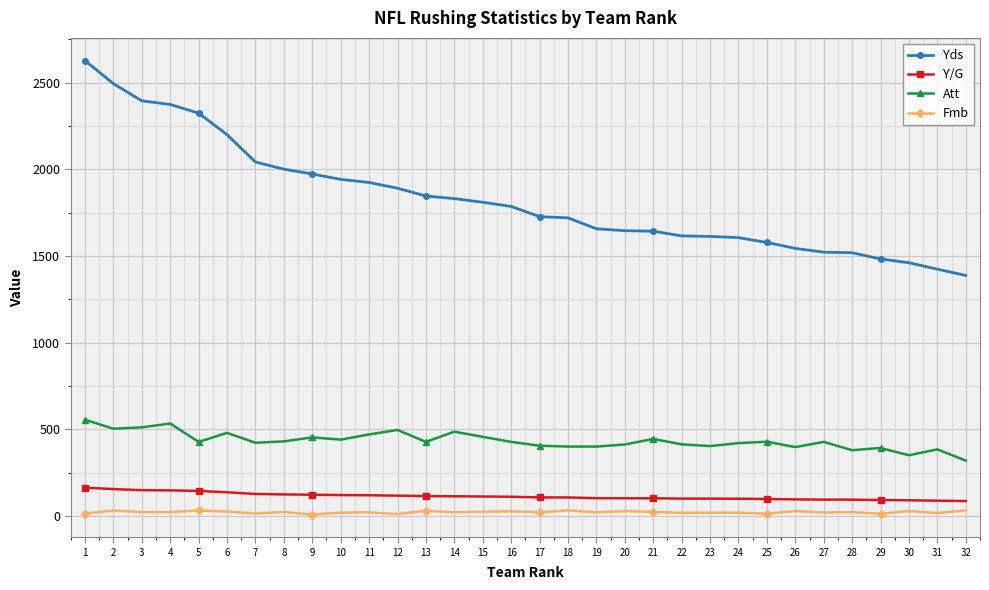

What is the highest value of the Yds series?

2627.0